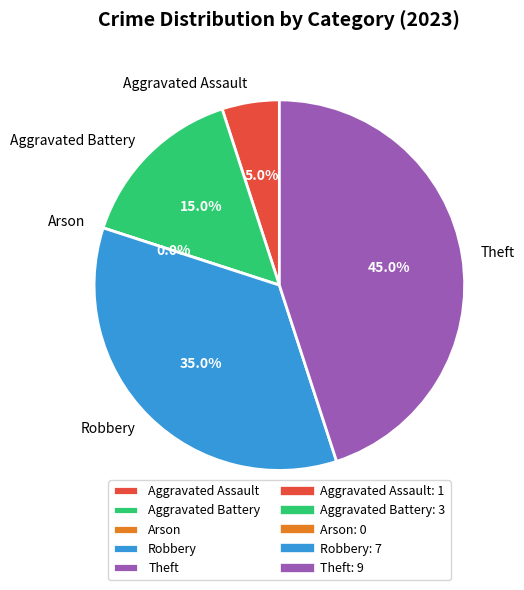

Is it true that Theft is 54% of the pie?

False